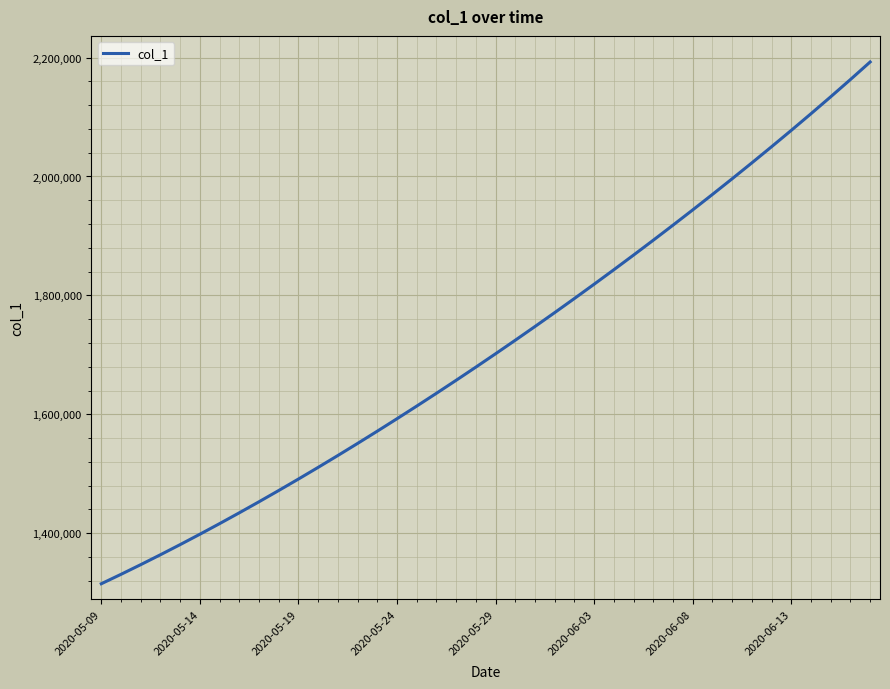

What is the maximum value shown in the chart?

2192561.0